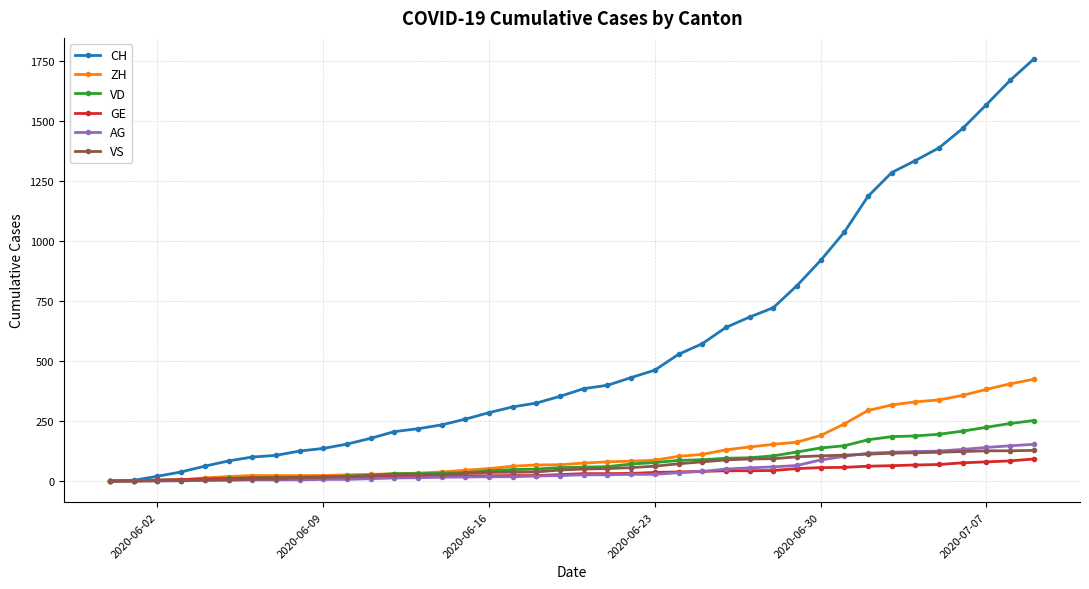

How many distinct data groups are displayed?

6